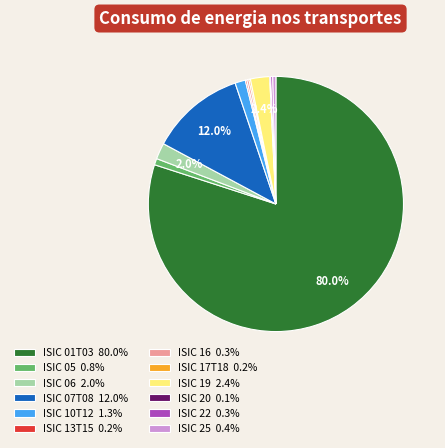

To the nearest percent, what is the average slice percentage?

8%